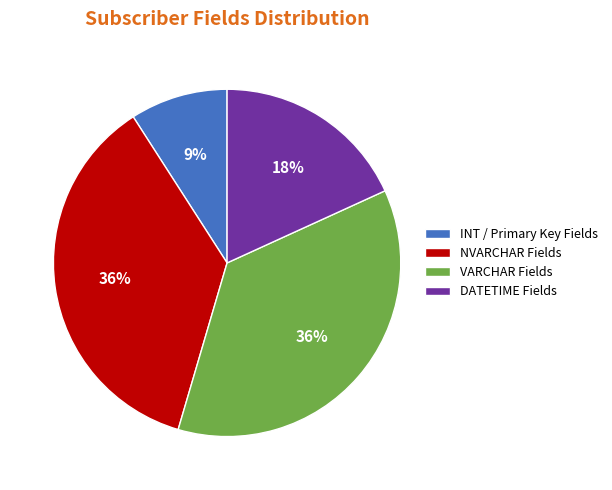

Combined, do DATETIME Fields and NVARCHAR Fields account for over 50%?

Yes